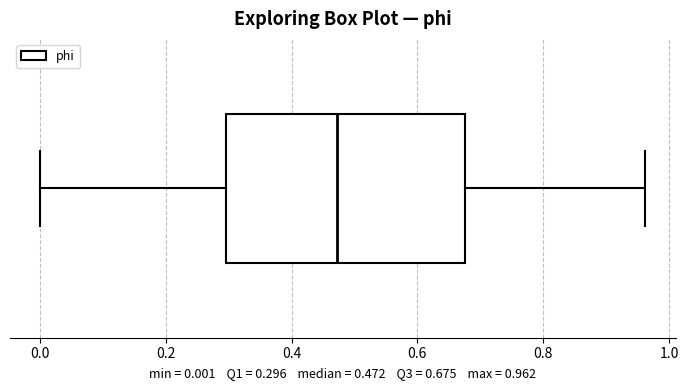

Read this box plot against the x-axis: the position of the median line, the range covered by the box, and the ends of both whiskers. The values are not printed on the chart, so give them approximately, as read against the axis.

median 0.48, box 0.30 to 0.68, whiskers 0.00 to 0.96